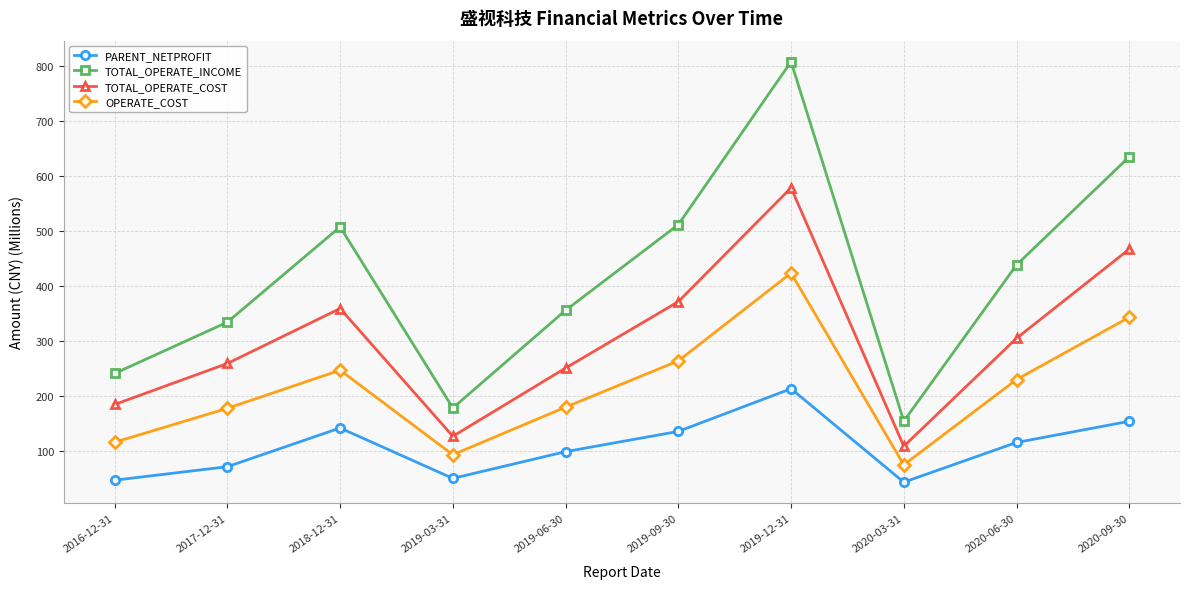

True or false: OPERATE_COST and PARENT_NETPROFIT intersect in this chart.

False